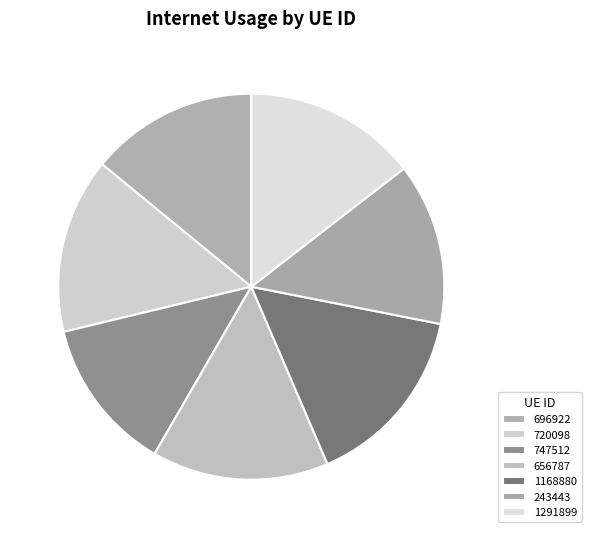

Count the number of slices in the pie.

7